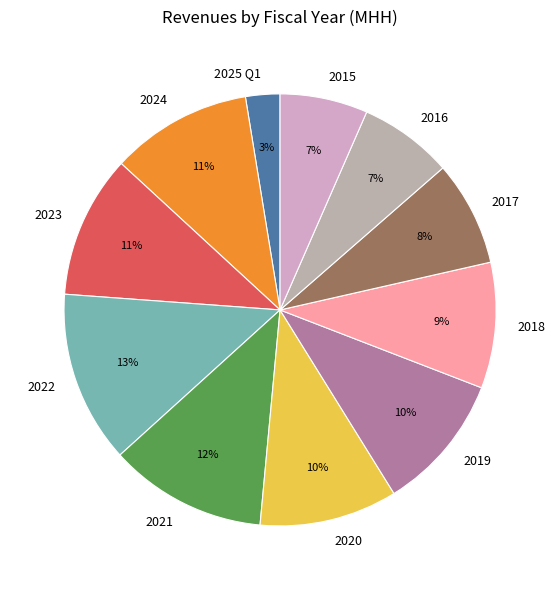

To the nearest percent, what portion does 2022 represent?

13%